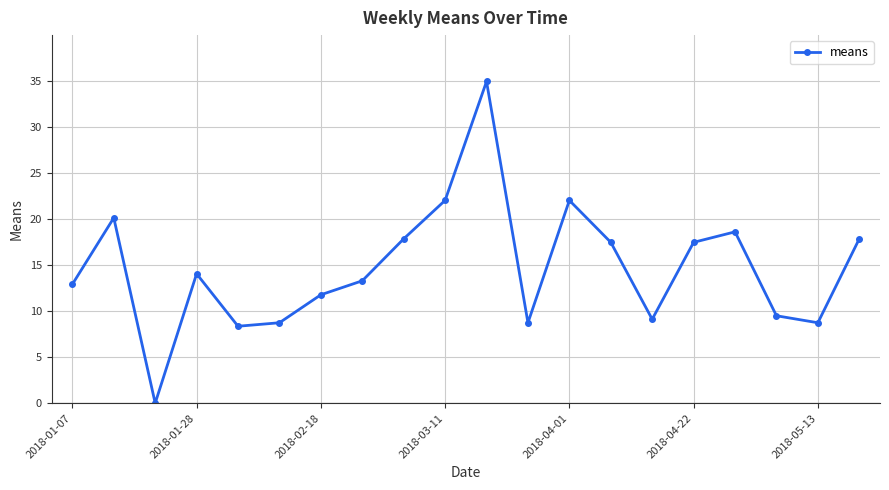

Count the number of values greater than 14.

10